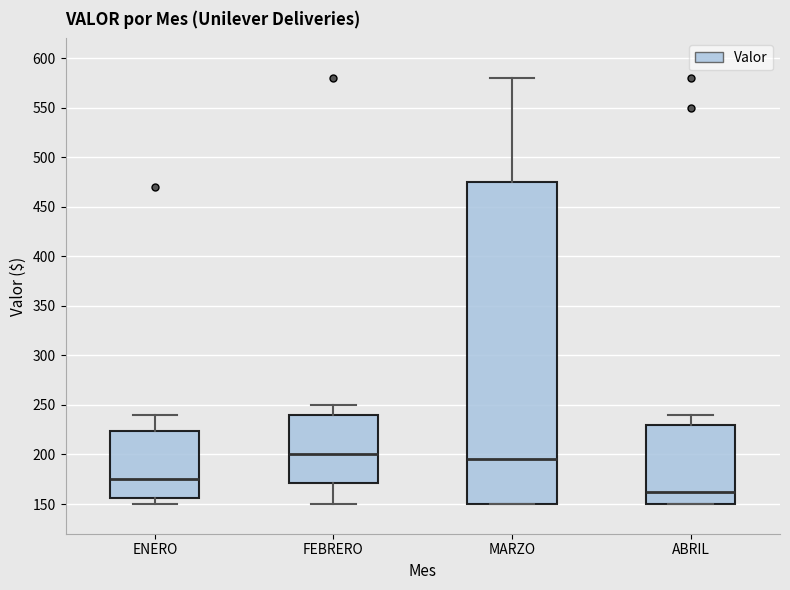

Reading left to right, transcribe this box plot: for each box, give where its median line is, the range the box spans, and where its two whiskers end, as read against the y-axis. The values are not printed on the chart, so give them approximately, as read against the axis.

ENERO: median 175, box 155 to 225, whiskers 150 to 240
FEBRERO: median 200, box 170 to 240, whiskers 150 to 250
MARZO: median 195, box 150 to 475, whiskers 150 to 580
ABRIL: median 165, box 150 to 230, whiskers 150 to 240